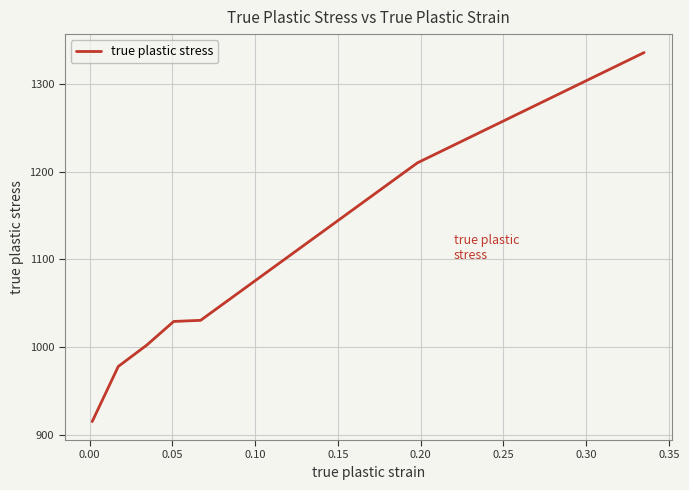

True or false: there are more than 1 points higher than both neighbors.

False